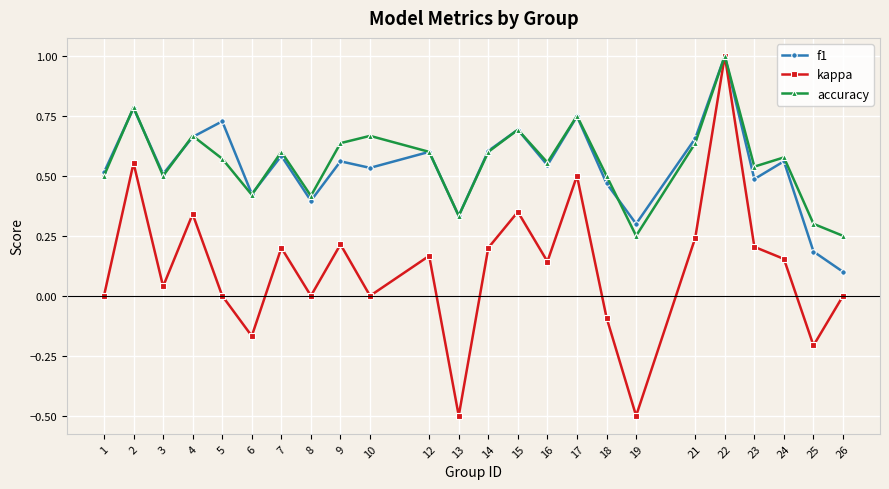

What is the sum of the f1 values at 15 and 1?

1.2